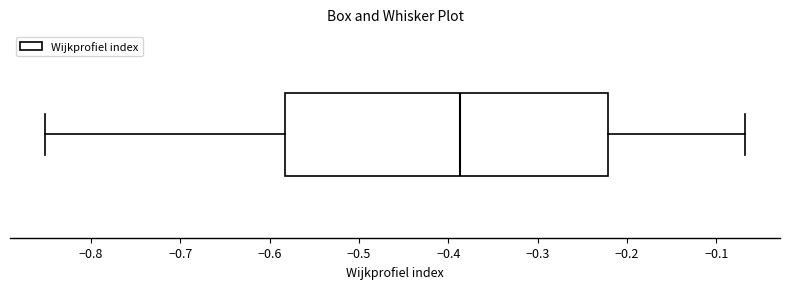

Read this box plot against the x-axis: the position of the median line, the range covered by the box, and the ends of both whiskers. The values are not printed on the chart, so give them approximately, as read against the axis.

median -0.39, box -0.58 to -0.22, whiskers -0.85 to -0.07